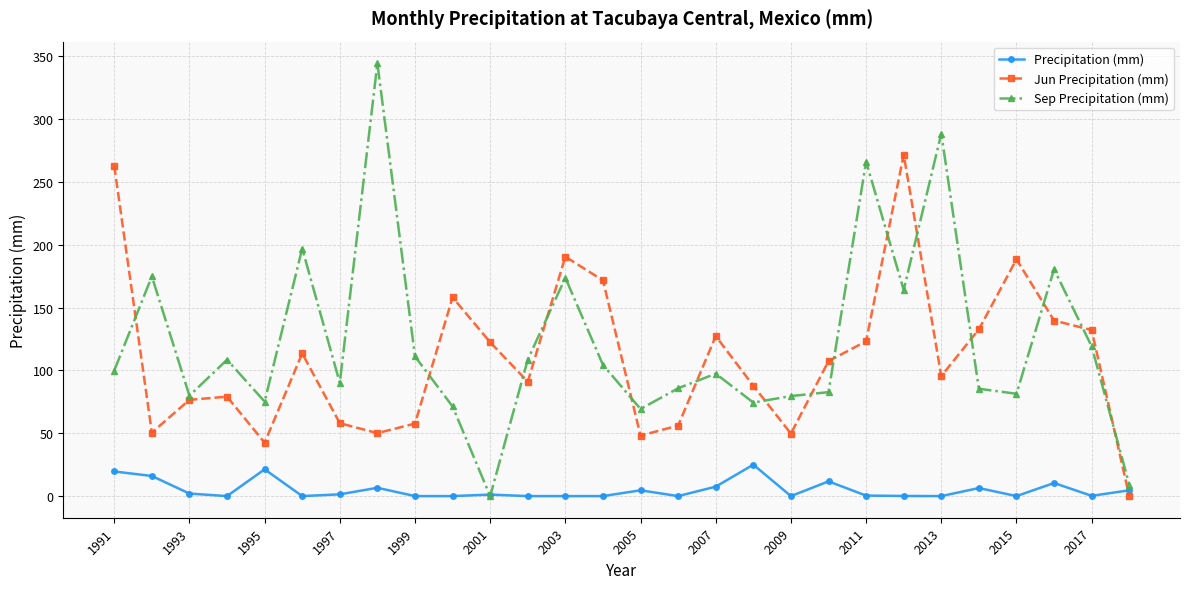

True or false: Precipitation (mm) has more than 1 interior local peaks.

True